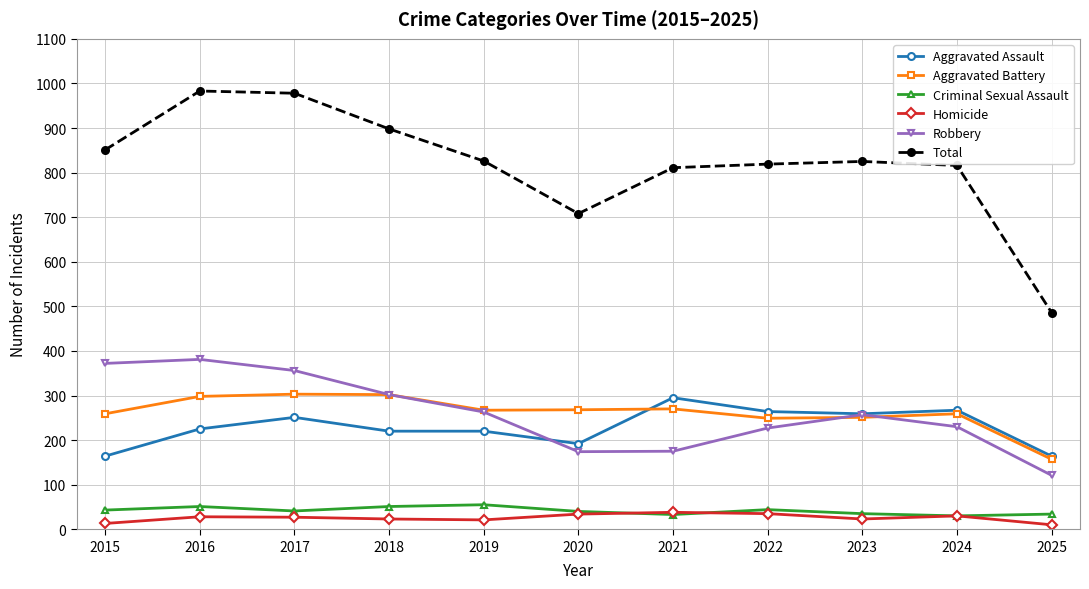

What is the sum of all Criminal Sexual Assault values?

457